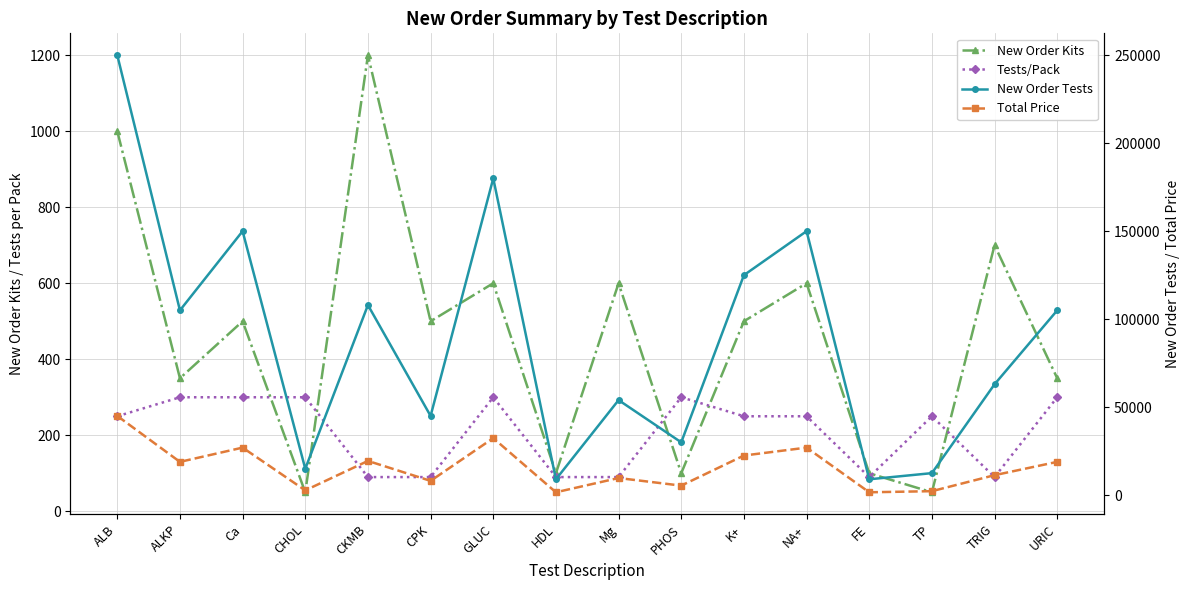

The value of New Order Kits at ALB is 413. True or false?

False